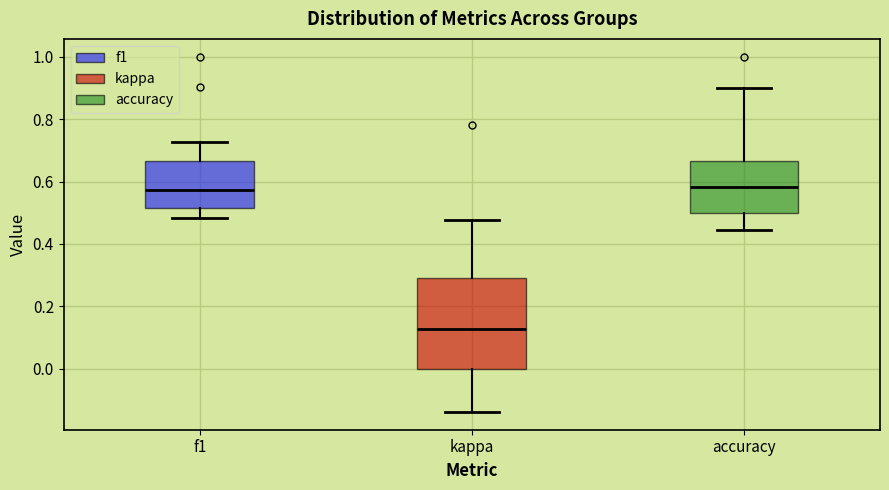

Reading left to right, read every box against the y-axis: the position of its median line, the range the box covers, and the ends of its whiskers. The values are not printed on the chart, so give them approximately, as read against the axis.

f1: median 0.58, box 0.52 to 0.66, whiskers 0.48 to 0.72
kappa: median 0.12, box 0.00 to 0.30, whiskers -0.14 to 0.48
accuracy: median 0.58, box 0.50 to 0.66, whiskers 0.44 to 0.90